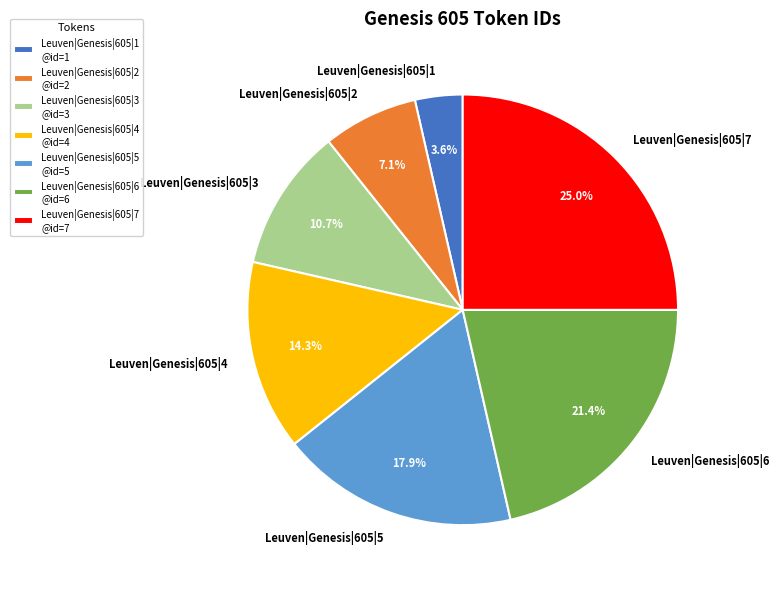

What is the smallest slice in the pie chart?

Leuven|Genesis|605|1